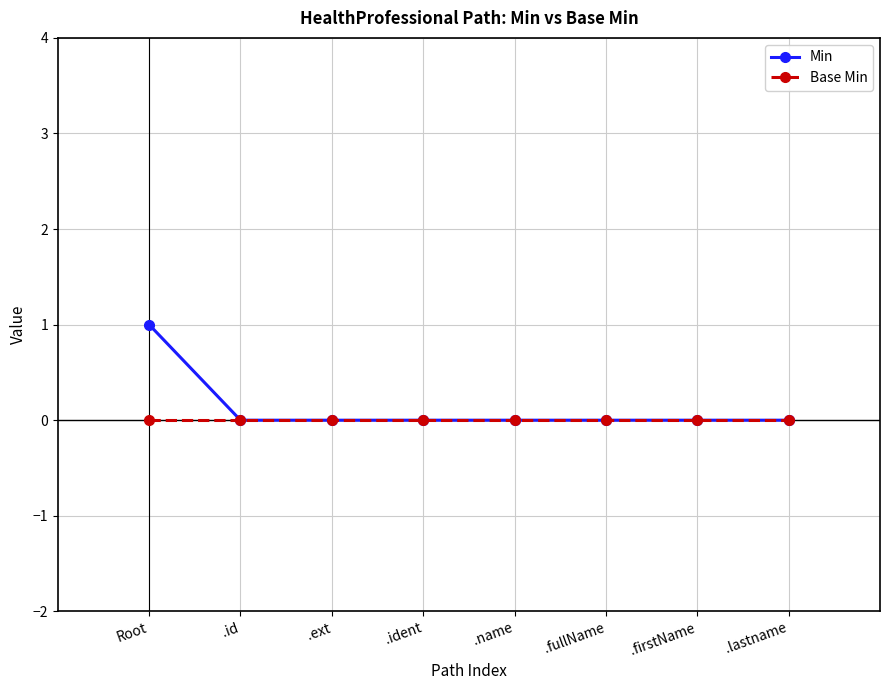

What is the label of the 7th point from the left?

.firstName